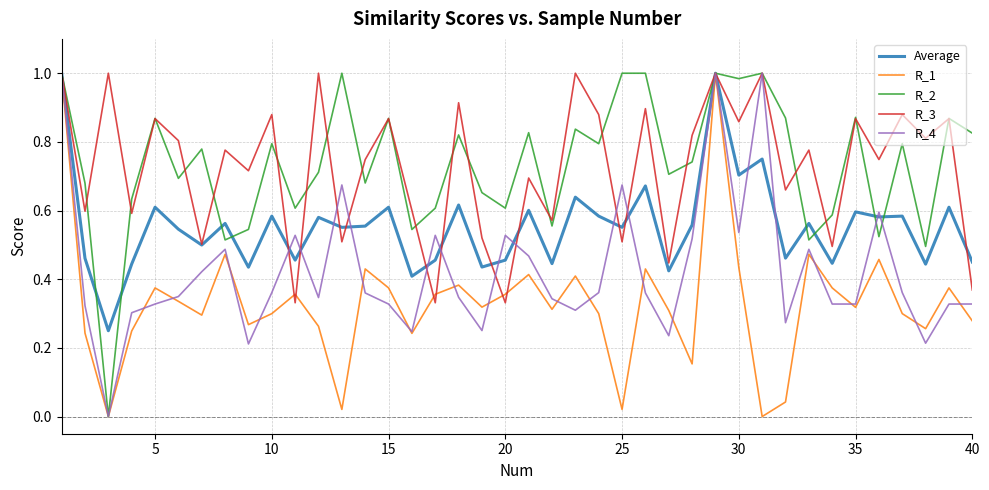

What are all the series names shown in the legend?

Average, R_1, R_2, R_3, R_4